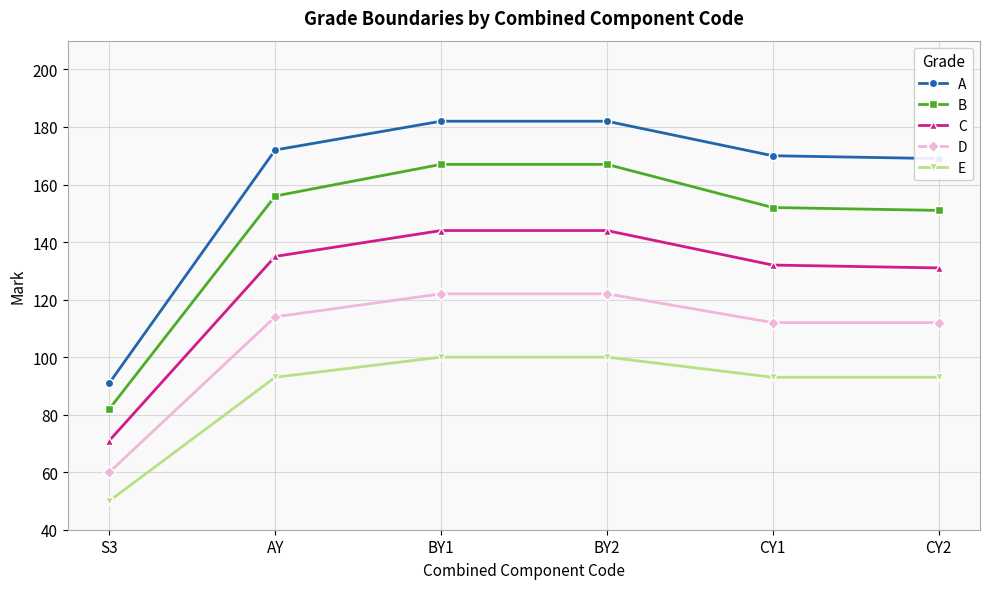

List the series in order of their overall mean, lowest first.

E, D, C, B, A